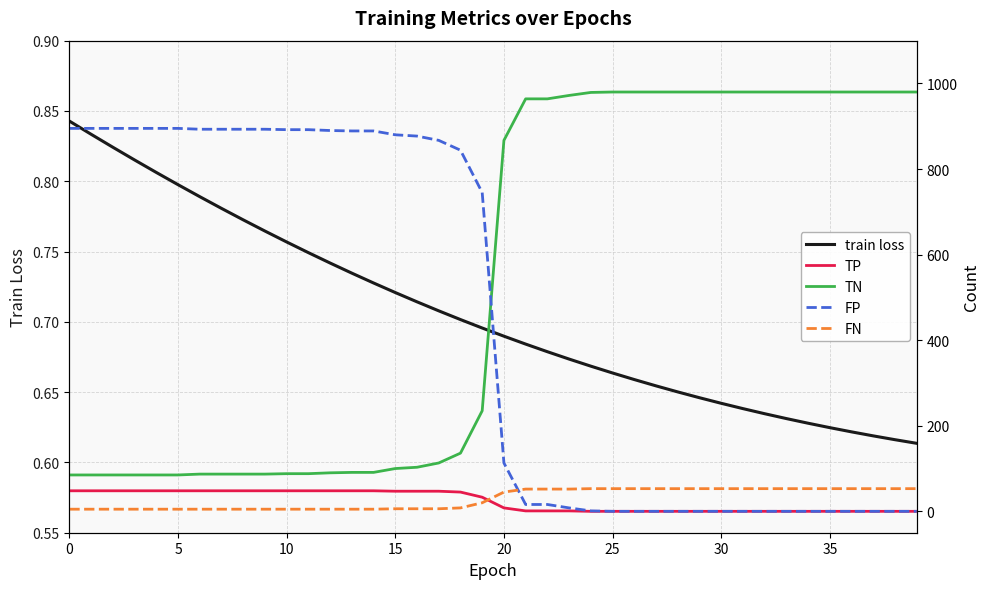

True or false: train loss has a value of 0.6 at 32.

True